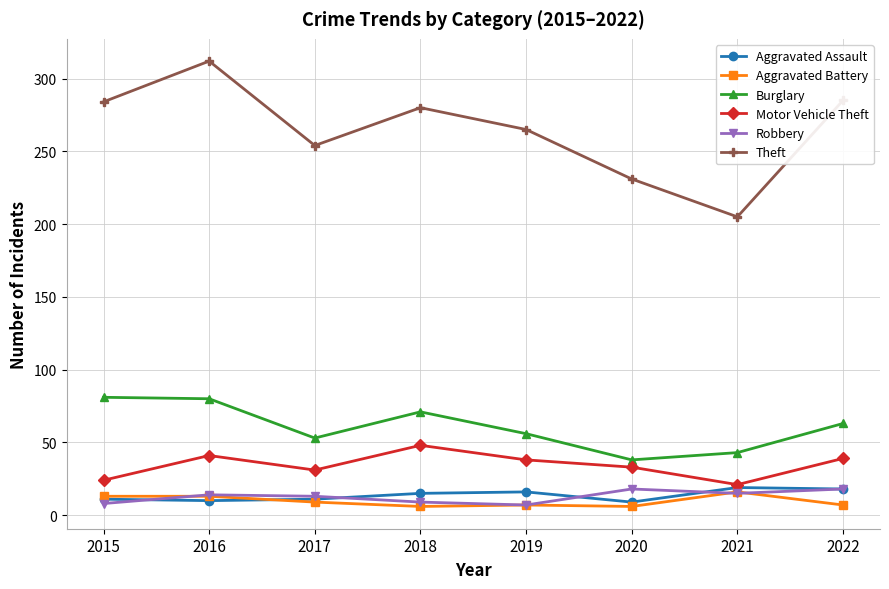

What is the difference between the highest and lowest values at 2019?

258